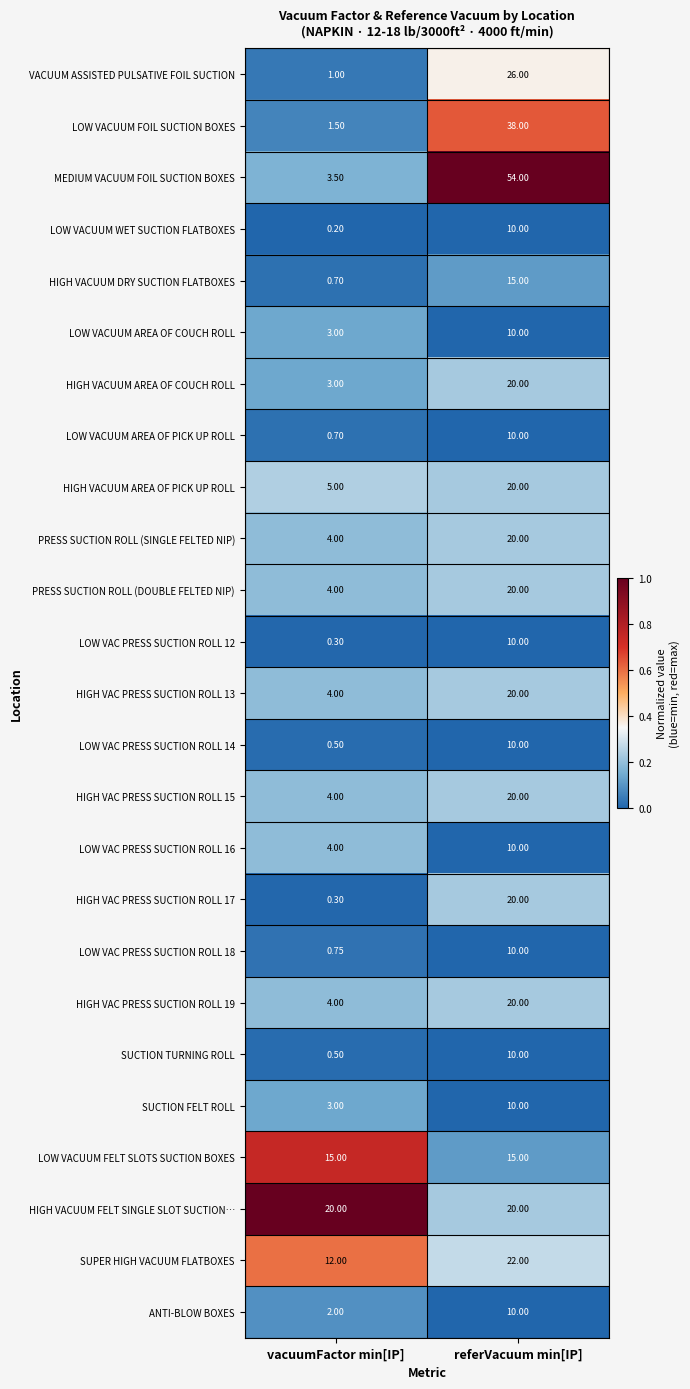

Which series has the widest spread of values?

MEDIUM VACUUM FOIL SUCTION BOXES